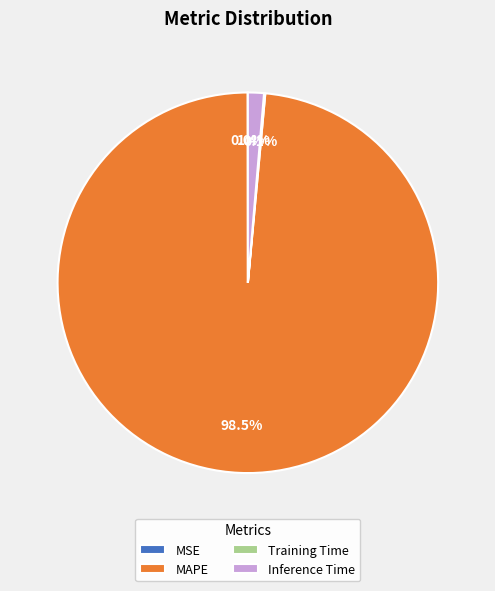

What is the majority slice?

MAPE